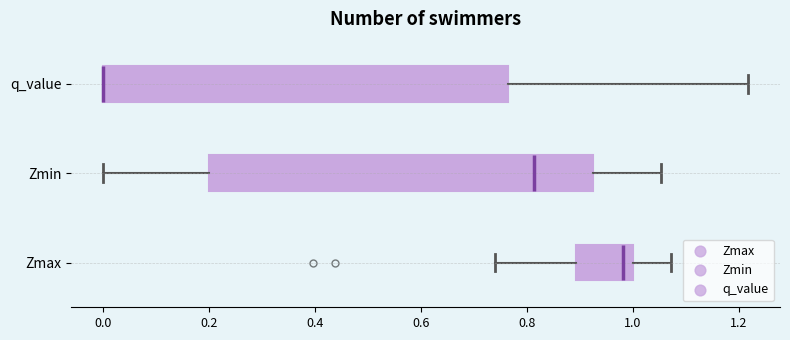

Which box is the widest, from its left edge to its right edge?

q_value